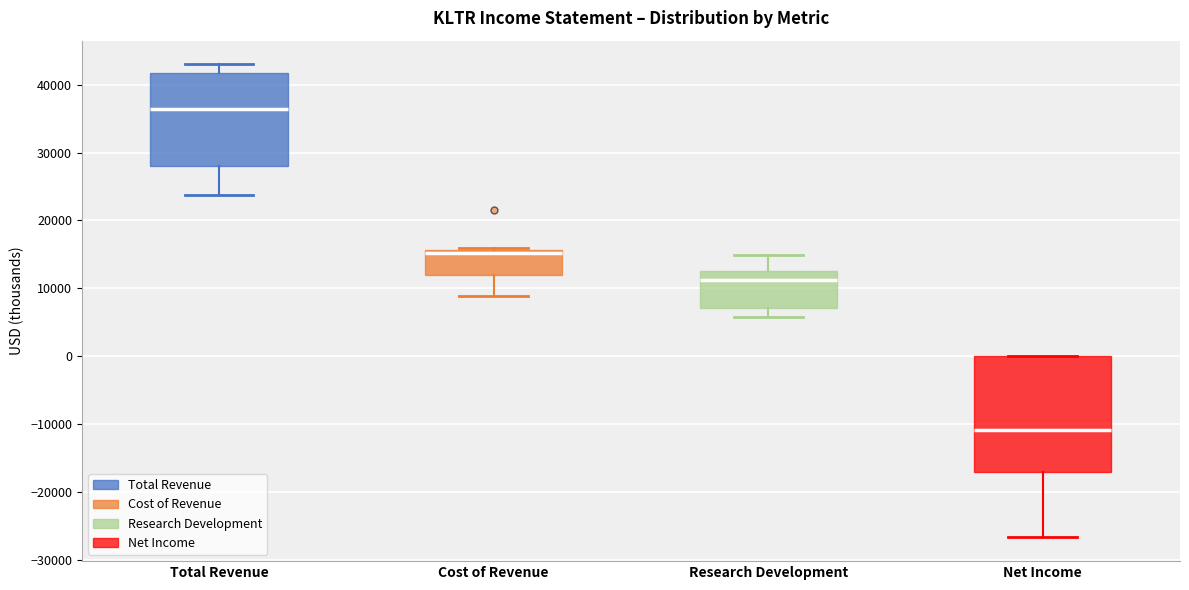

Which box's median line is the highest?

Total Revenue